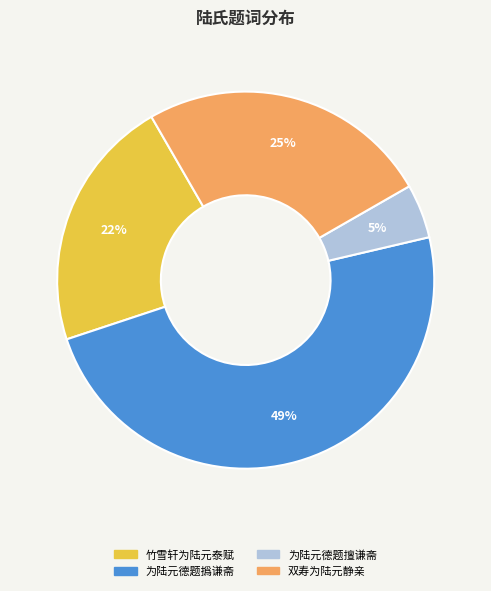

Count the number of slices in the pie.

4